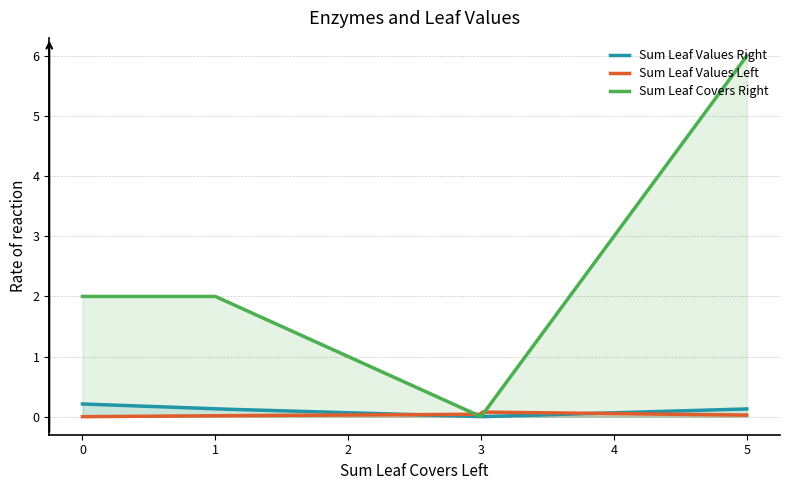

What is the greatest value displayed?

6.0